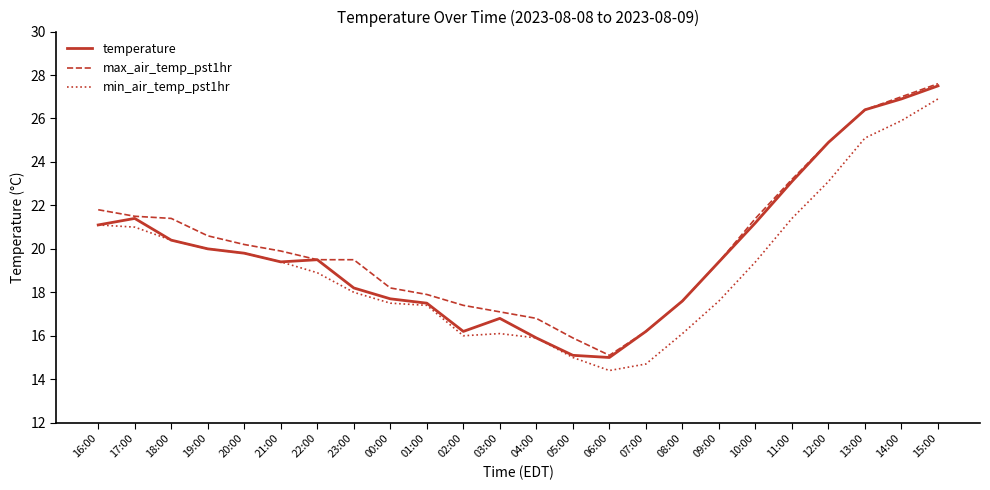

How many categories are shown in the chart?

24